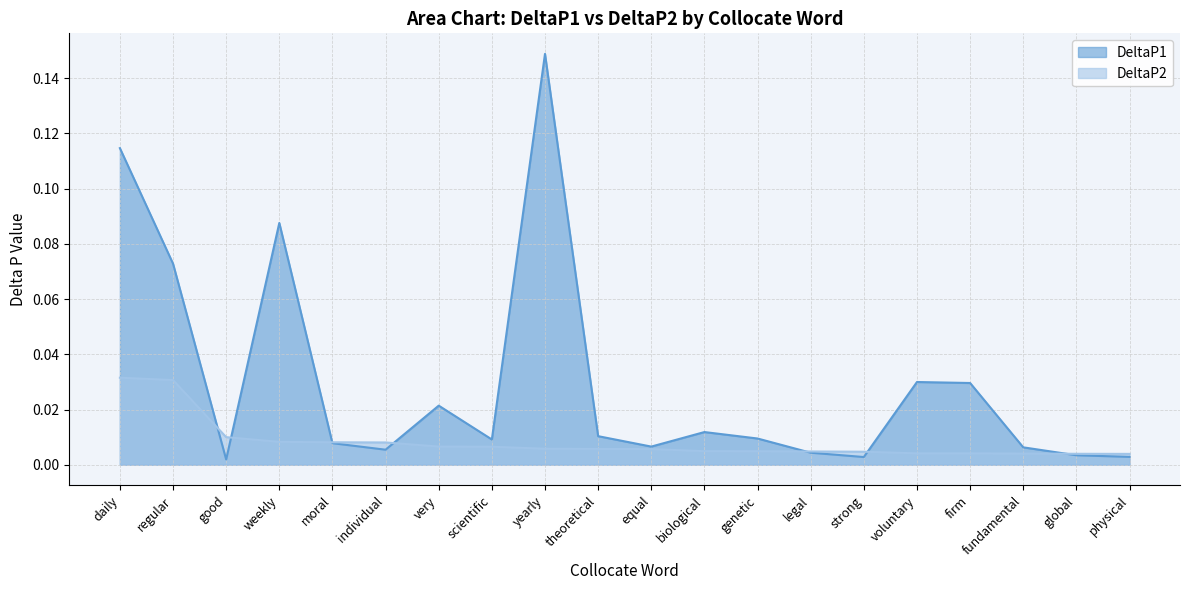

Reading left to right, list all the values displayed in this chart.

DeltaP1: daily=0.1	regular=0.1	good=0.0	weekly=0.1	moral=0.0	individual=0.0	very=0.0	scientific=0.0	yearly=0.1	theoretical=0.0	equal=0.0	biological=0.0	genetic=0.0	legal=0.0	strong=0.0	voluntary=0.0	firm=0.0	fundamental=0.0	global=0.0	physical=0.0
DeltaP2: daily=0.0	regular=0.0	good=0.0	weekly=0.0	moral=0.0	individual=0.0	very=0.0	scientific=0.0	yearly=0.0	theoretical=0.0	equal=0.0	biological=0.0	genetic=0.0	legal=0.0	strong=0.0	voluntary=0.0	firm=0.0	fundamental=0.0	global=0.0	physical=0.0